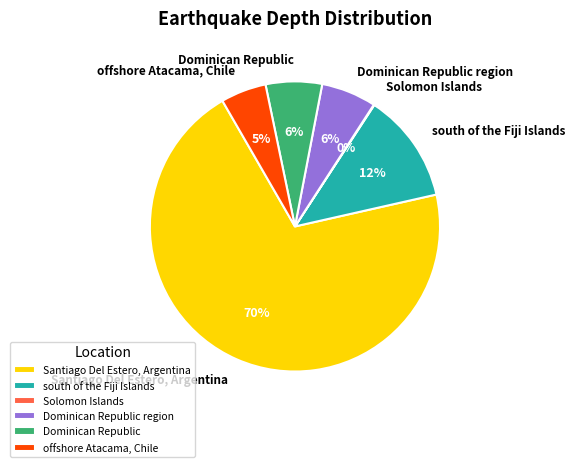

To the nearest percent, what percentage of the pie is south of the Fiji Islands?

12%